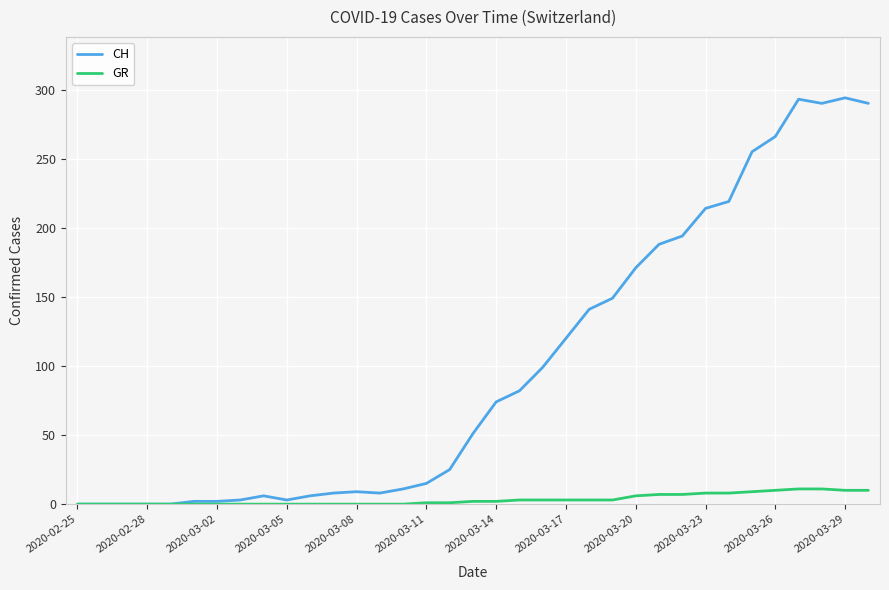

What is the difference between the second highest and minimum values in the GR series?

11